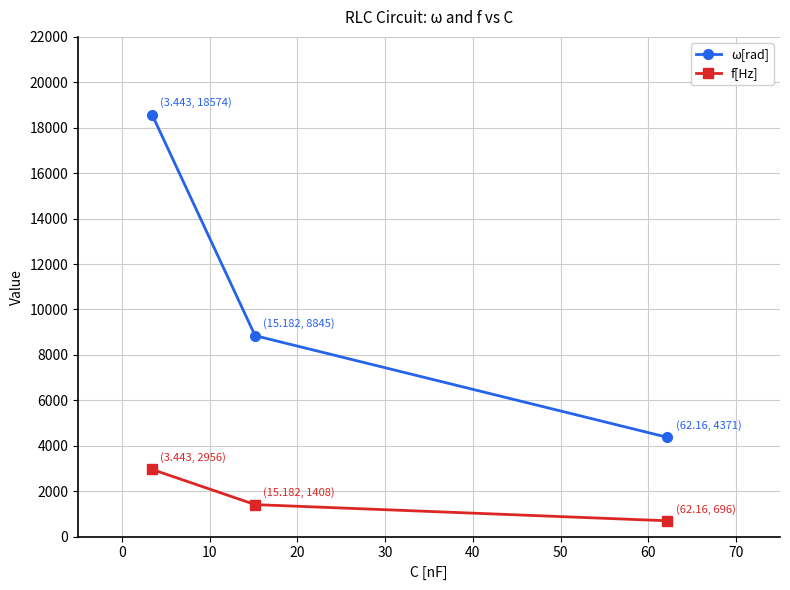

What is the difference between the maximum and minimum values in the ω[rad] series?

14202.5